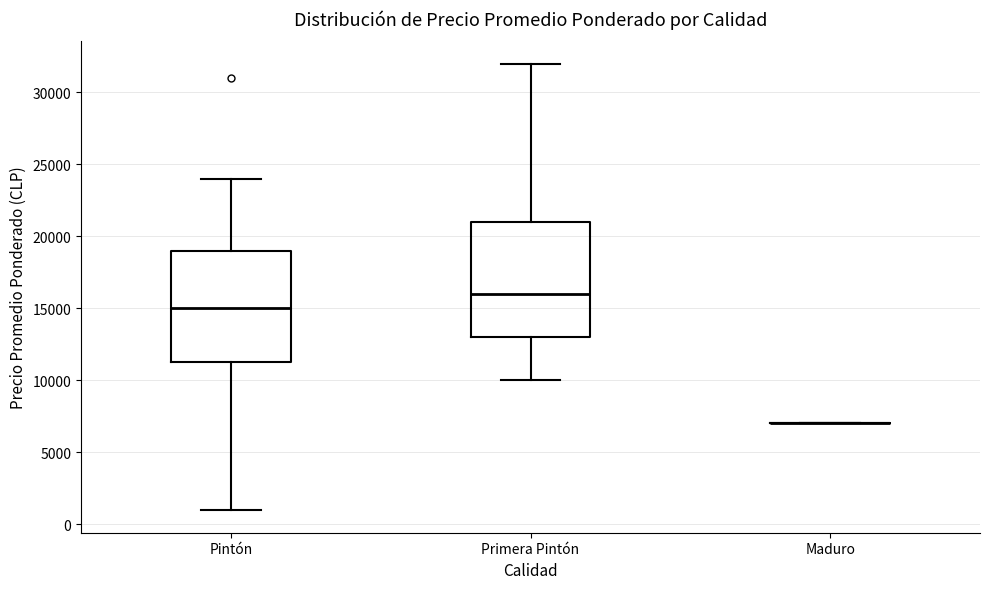

Where is the upper edge of the box for Pintón on the y-axis? The values are not printed on the chart, so give them approximately, as read against the axis.

19000